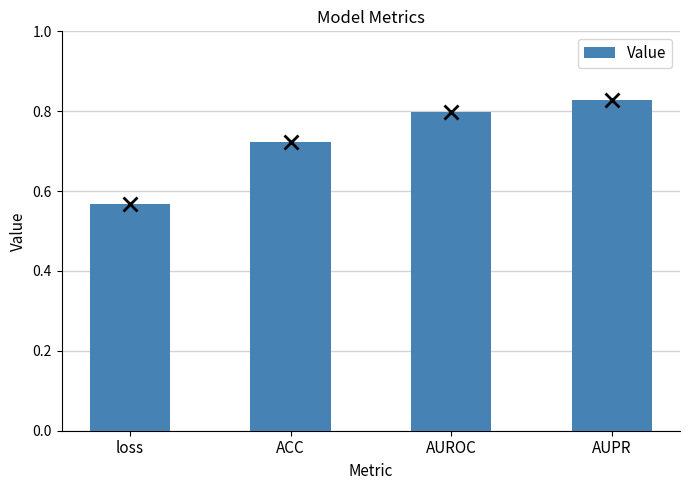

True or false: the data shows 0.3 at ACC.

False